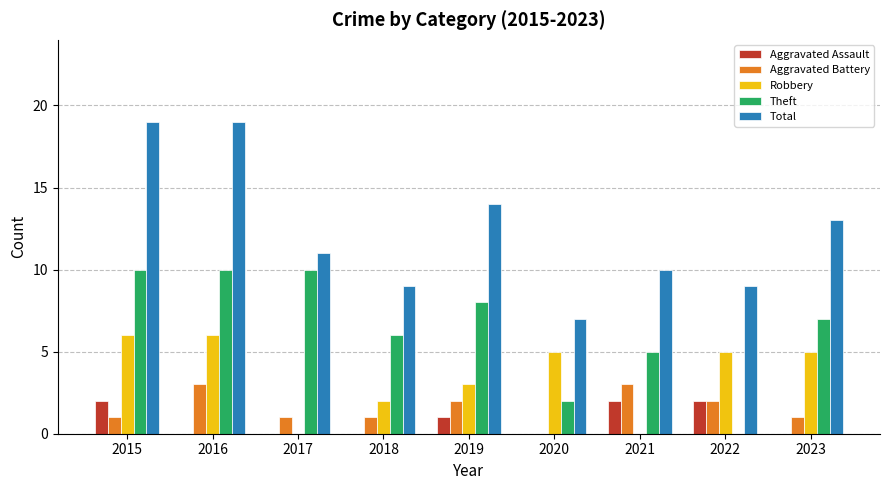

What is the sum of the Aggravated Battery values at 2023 and 2021?

4